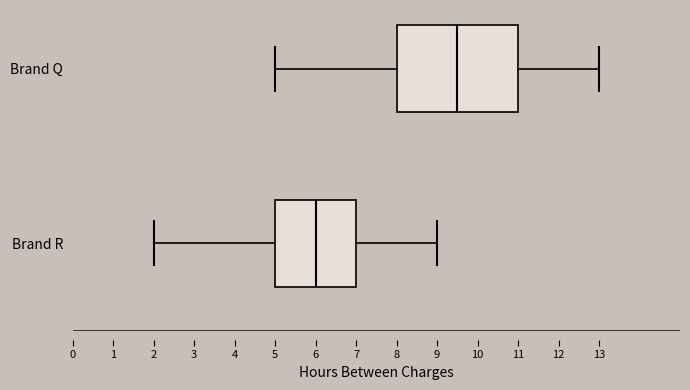

Reading bottom to top, transcribe this box plot: for each box, give where its median line is, the range the box spans, and where its two whiskers end, as read against the x-axis. The values are not printed on the chart, so give them approximately, as read against the axis.

Brand R: median 6.0, box 5.0 to 7.0, whiskers 2.0 to 9.0
Brand Q: median 9.5, box 8.0 to 11.0, whiskers 5.0 to 13.0